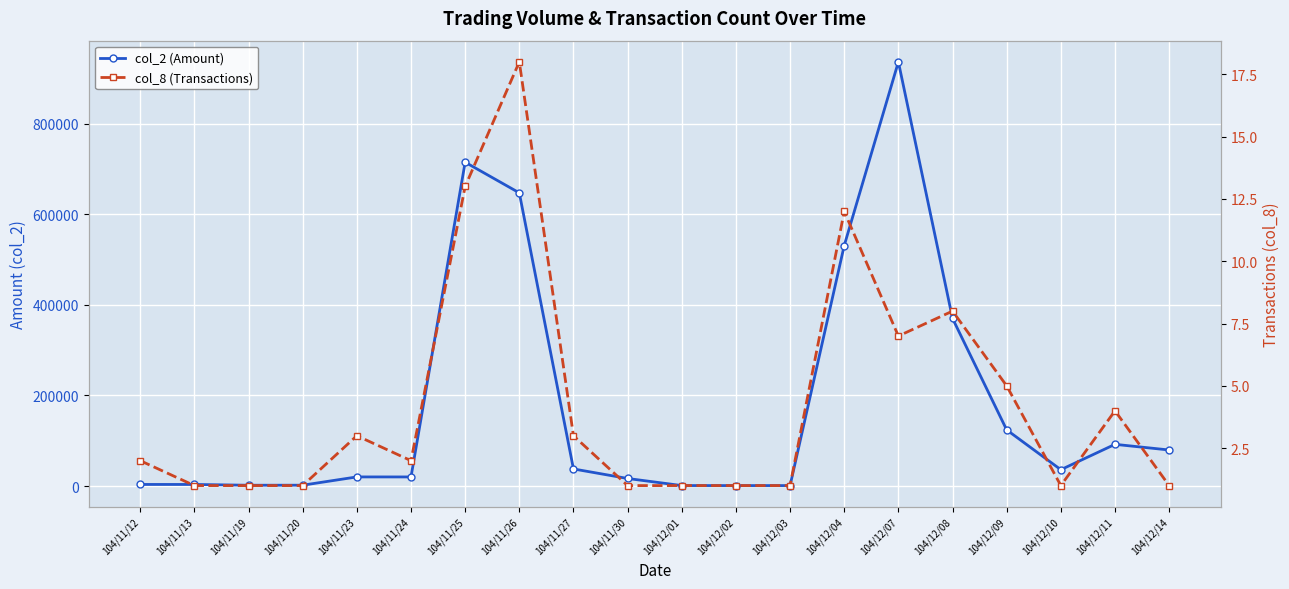

Which series has the widest spread of values?

col_2 (Amount)